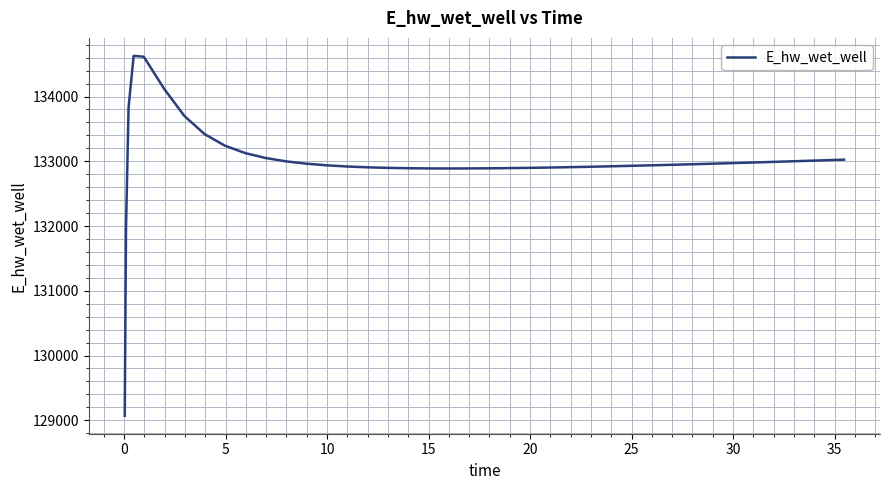

What is the minimum value shown in the chart?

129070.3